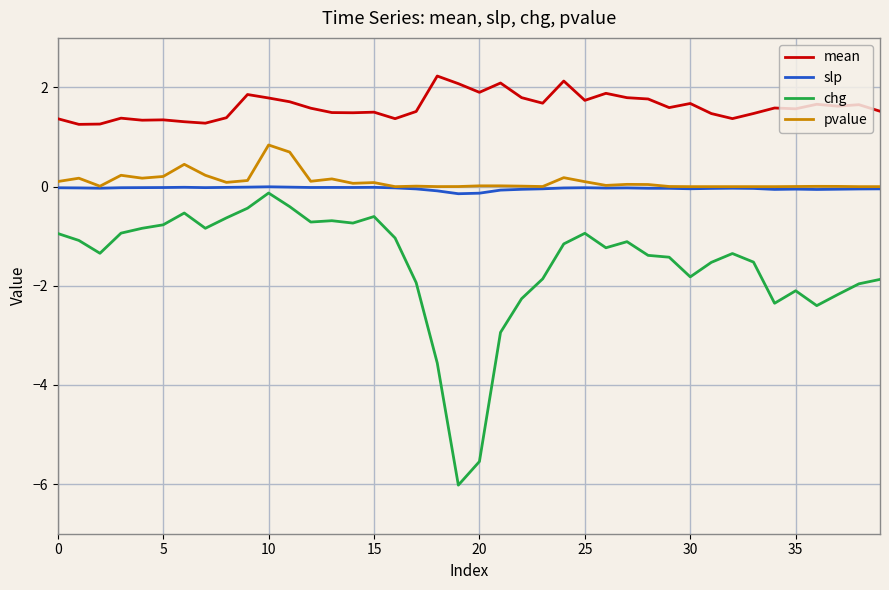

Which series has the largest range (max minus min)?

chg